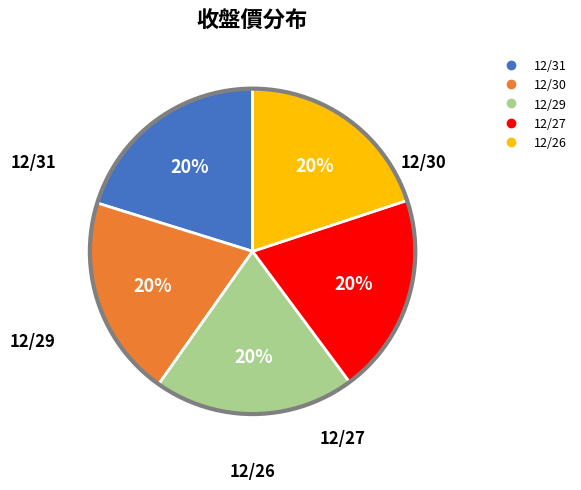

Is the sum of 12/30 and 12/31 greater than half?

No